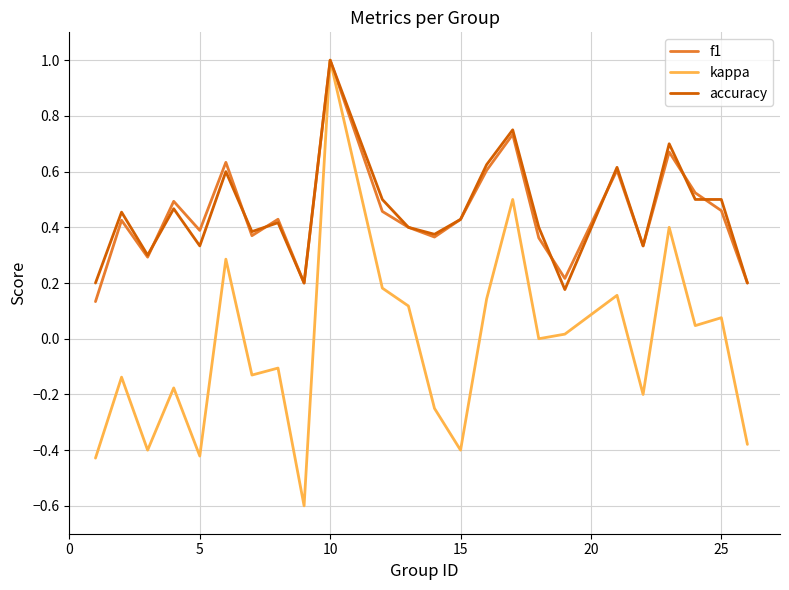

What is the maximum value for accuracy?

1.0